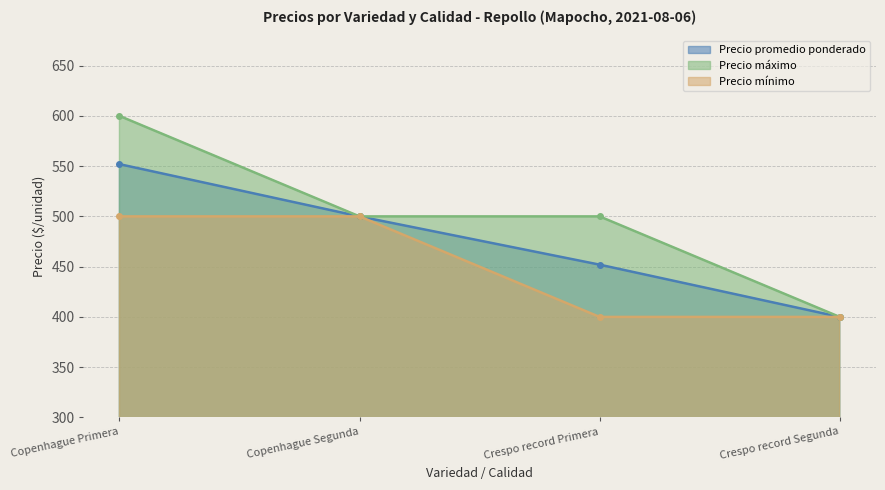

Count the number of data series in this chart.

3